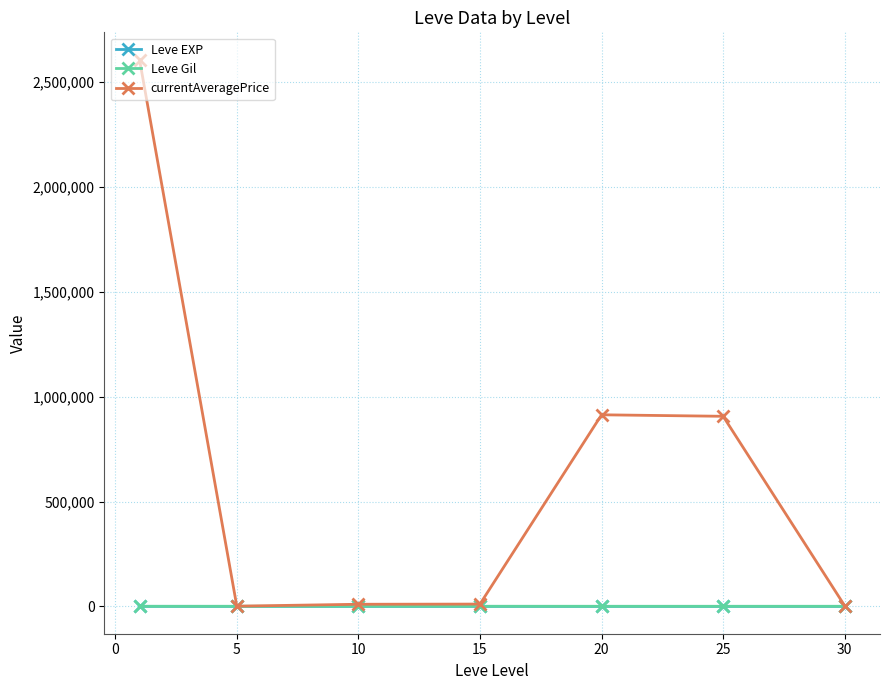

What is the maximum value shown in the chart?

2607309.0